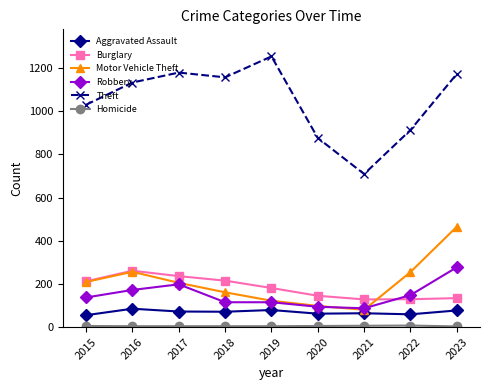

What is the sum of the Aggravated Assault values at 2017 and 2021?

136